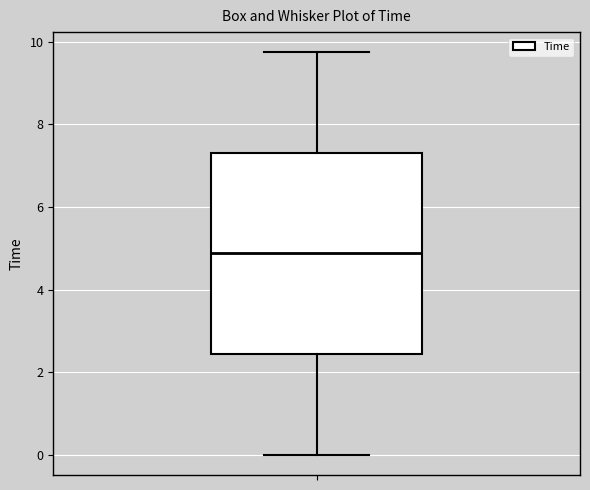

Where does the upper whisker of the box end on the y-axis? The values are not printed on the chart, so give them approximately, as read against the axis.

9.8